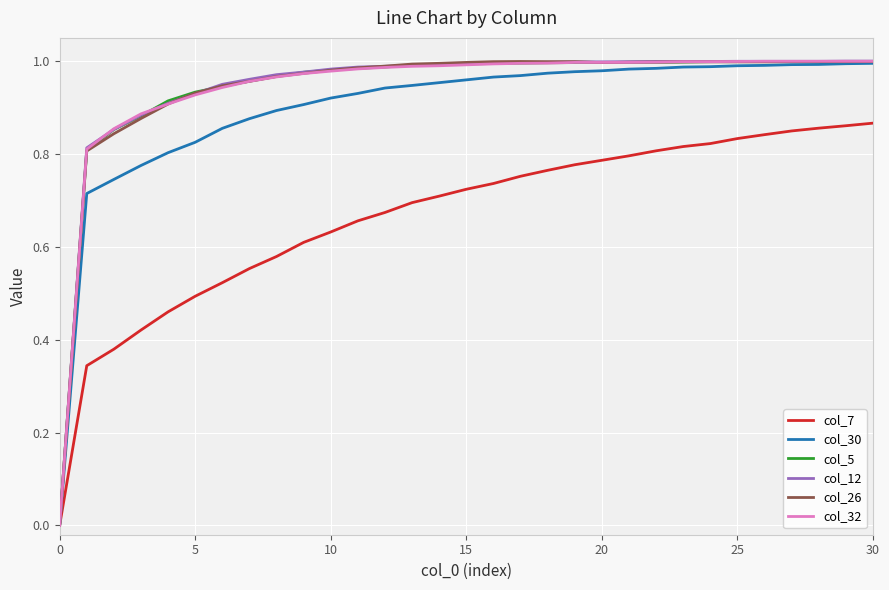

What are all the series names shown in the legend?

col_7, col_30, col_5, col_12, col_26, col_32